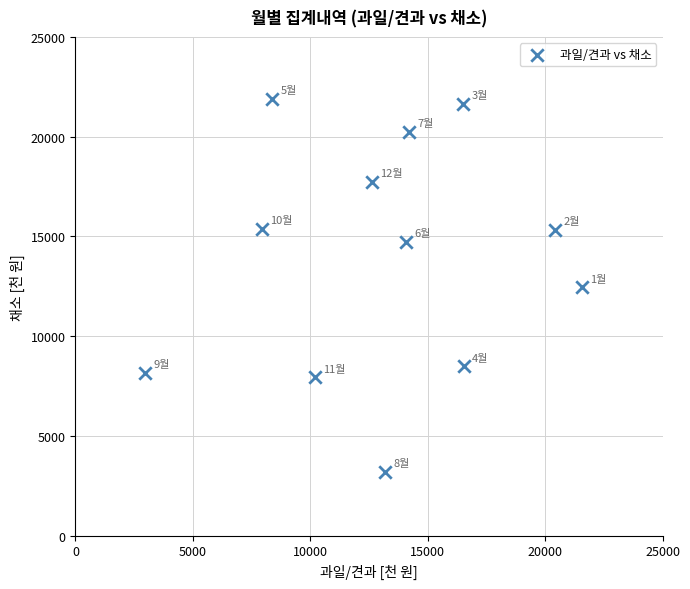

What is the range of X values (max minus min)?

18610